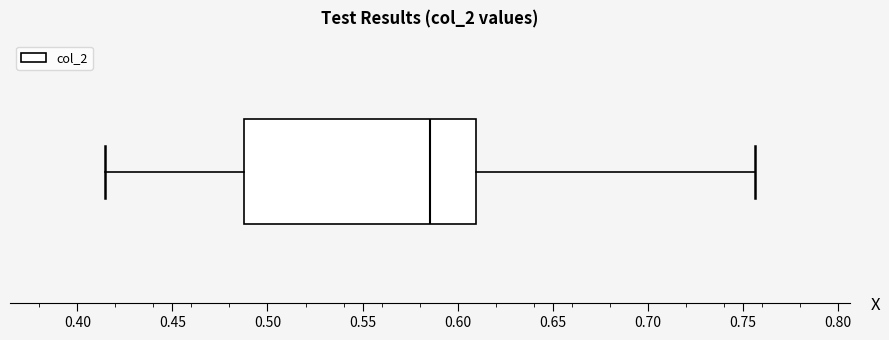

Transcribe this box plot: give where the median line is, the range the box spans, and where the two whiskers end, as read against the x-axis. The values are not printed on the chart, so give them approximately, as read against the axis.

median 0.585, box 0.490 to 0.610, whiskers 0.415 to 0.755